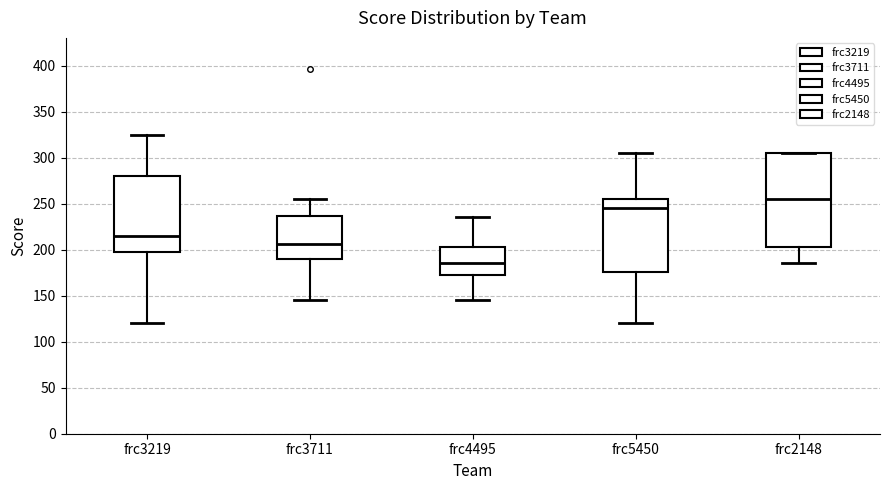

Reading left to right, transcribe this box plot: for each box, give where its median line is, the range the box spans, and where its two whiskers end, as read against the y-axis. The values are not printed on the chart, so give them approximately, as read against the axis.

frc3219: median 215, box 200 to 280, whiskers 120 to 325
frc3711: median 205, box 190 to 235, whiskers 145 to 255
frc4495: median 185, box 175 to 205, whiskers 145 to 235
frc5450: median 245, box 175 to 255, whiskers 120 to 305
frc2148: median 255, box 205 to 305, whiskers 185 to 305